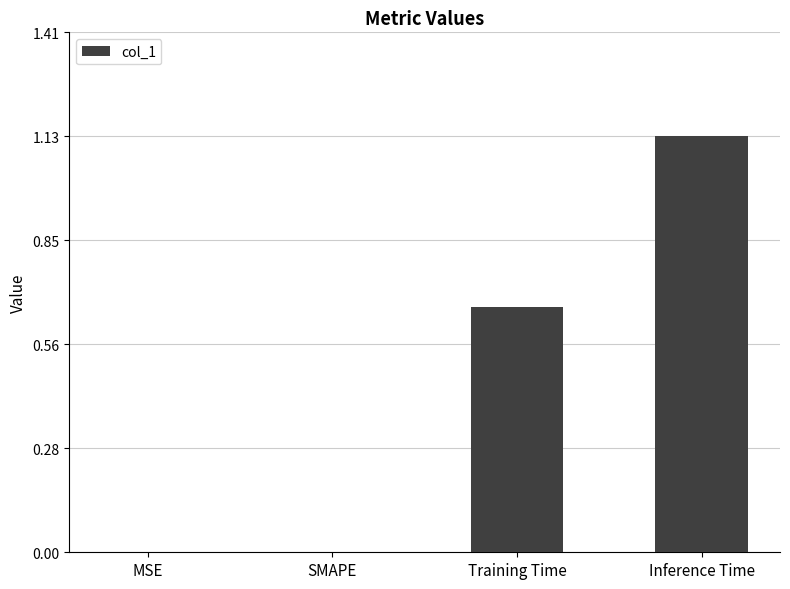

Is it true that the value at Inference Time is 0.5?

False